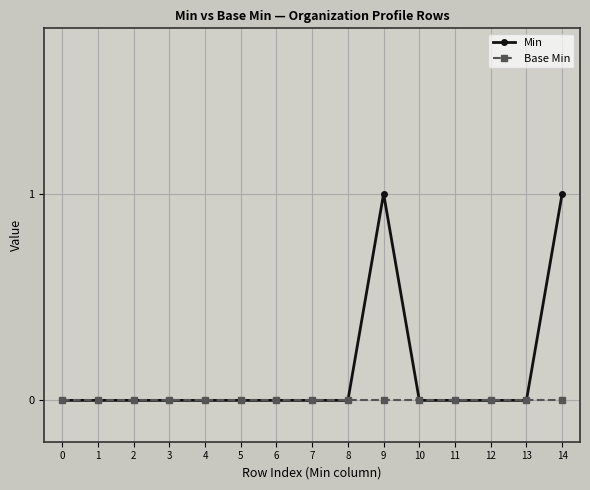

Rank the series by their maximum value, from highest to lowest.

Min, Base Min